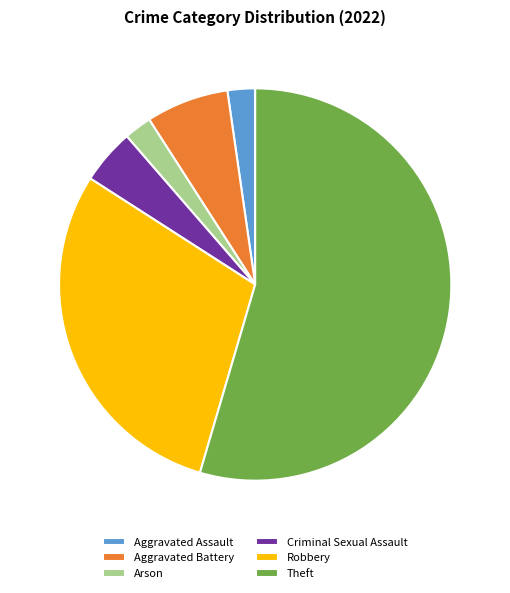

Is there any slice that represents more than half of the pie?

Yes